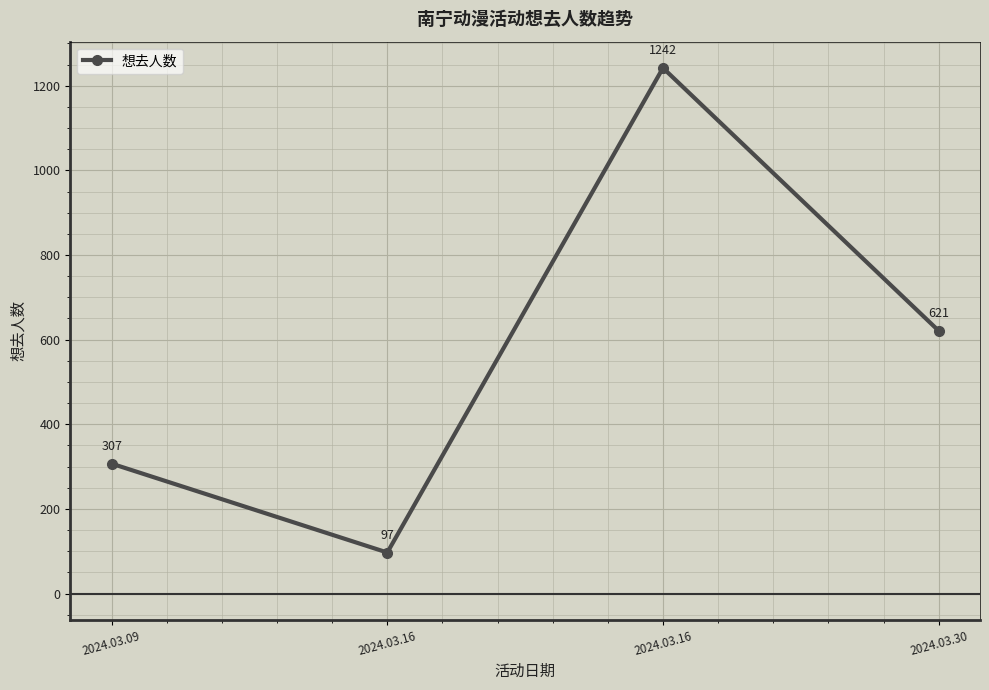

What is the difference between the values at 2024.03.16 and 2024.03.30?

621